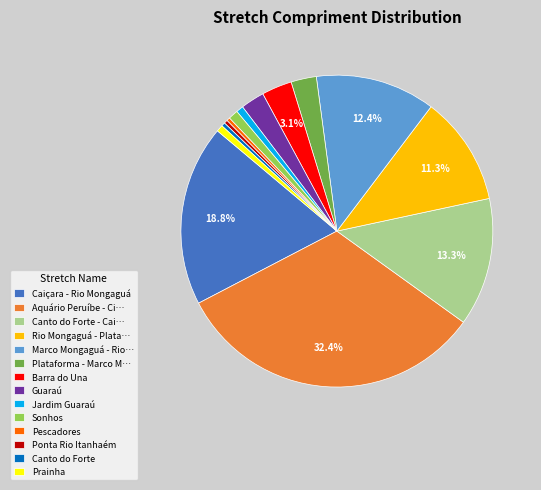

Does Sonhos account for over 50% of the chart?

No